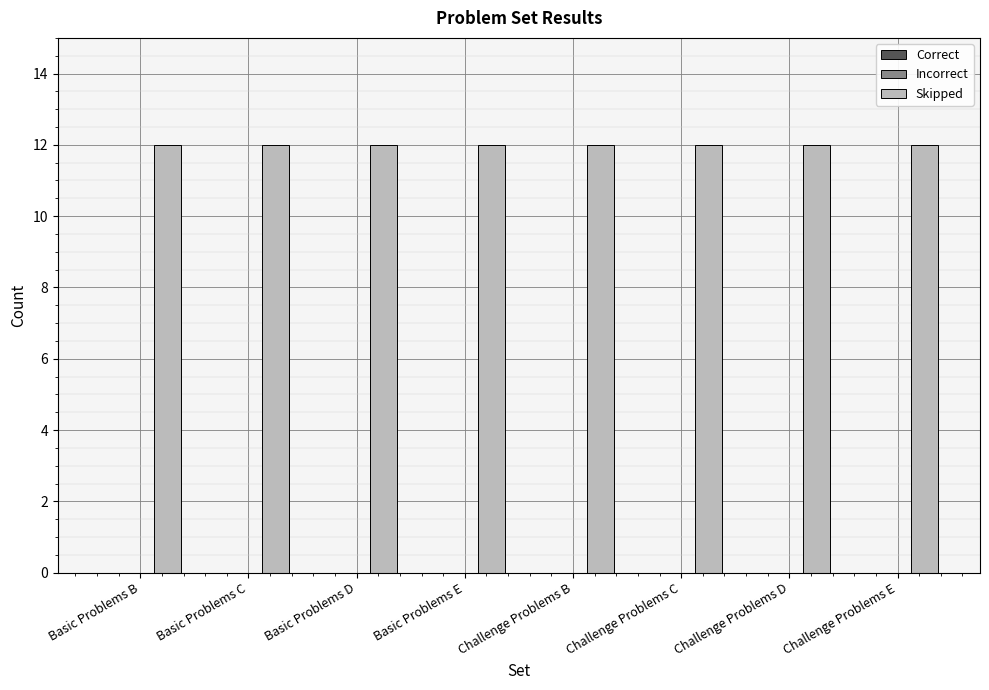

Which series has the widest spread of values?

Correct